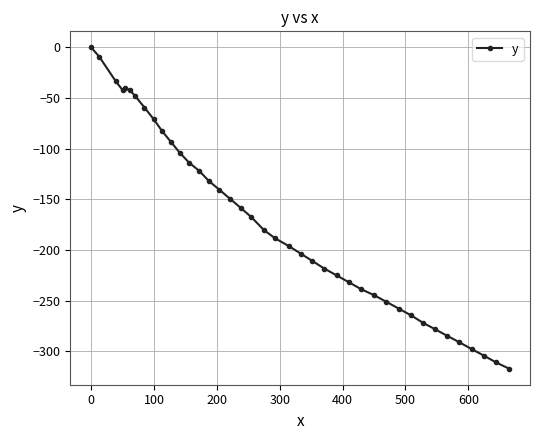

What is the value of the 24th point from the left?

-211.0